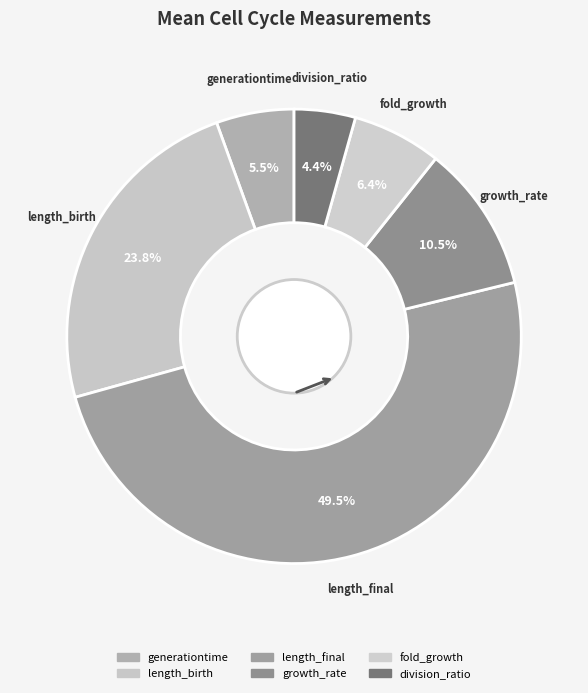

How many slices are in this pie chart?

6